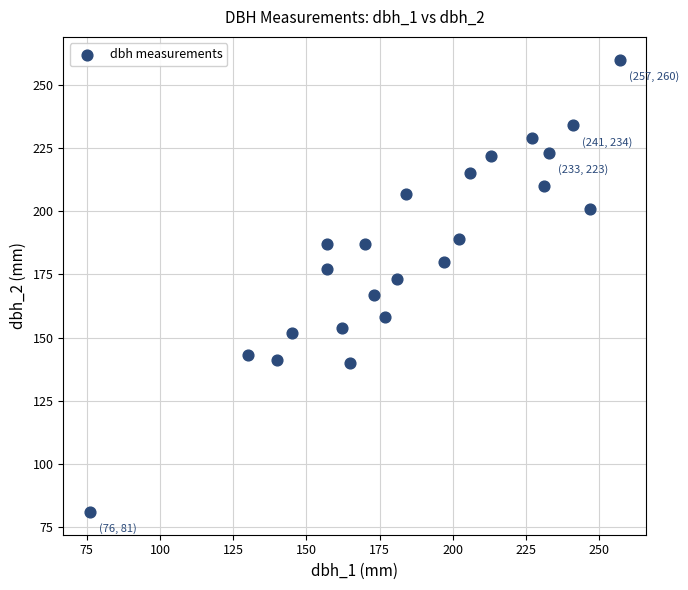

What is the range of X values (max minus min)?

181